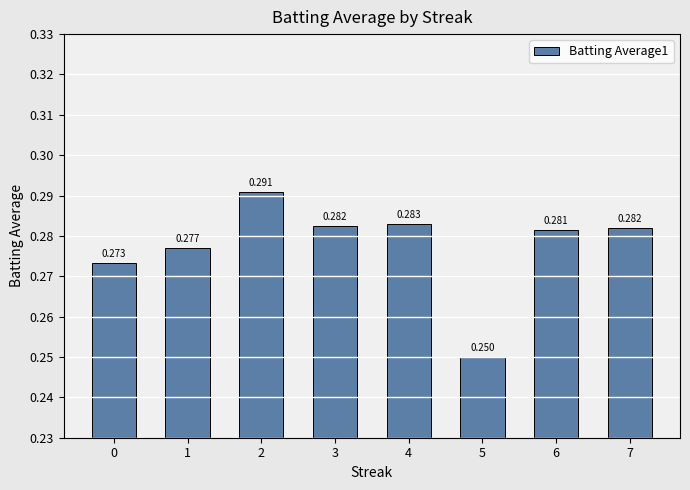

Reading left to right, transcribe all the data shown in this chart.

0=0.3	1=0.3	2=0.3	3=0.3	4=0.3	5=0.2	6=0.3	7=0.3